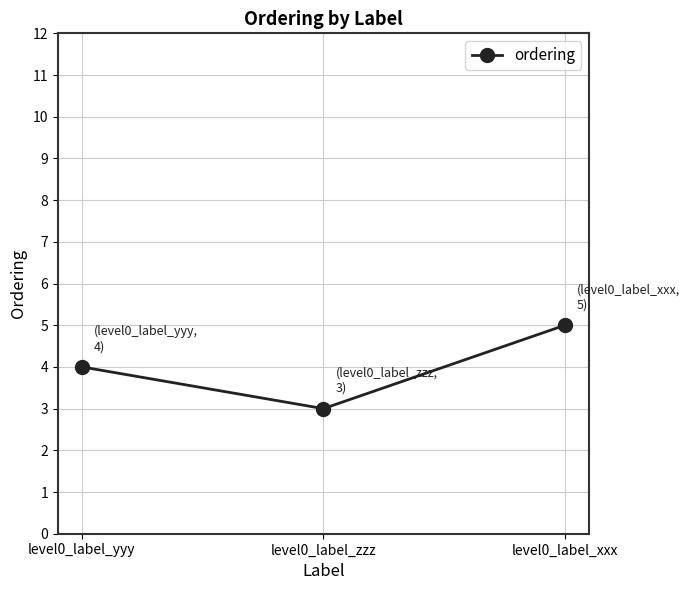

What is the label of the 2nd point from the left?

level0_label_zzz